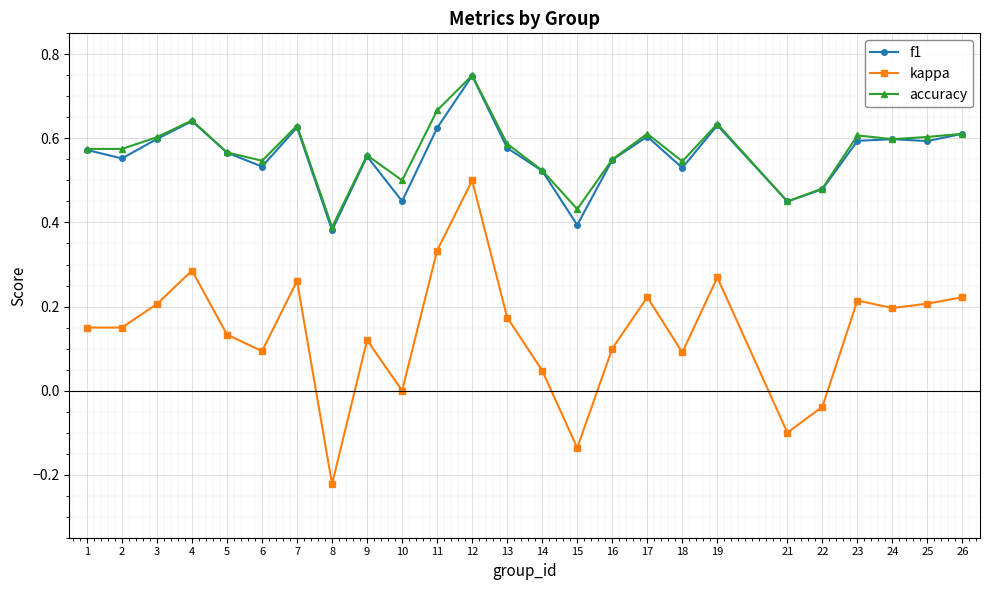

Which series has the widest spread of values?

kappa